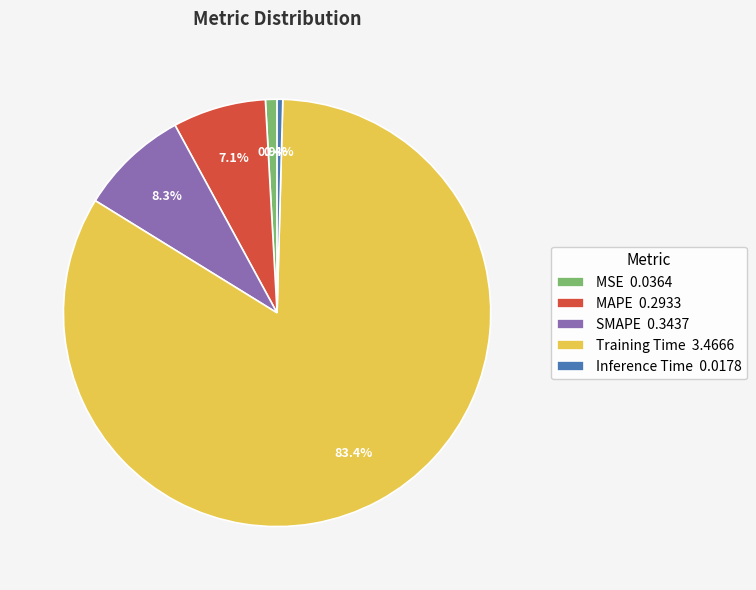

What is the largest slice in the pie chart?

Training Time